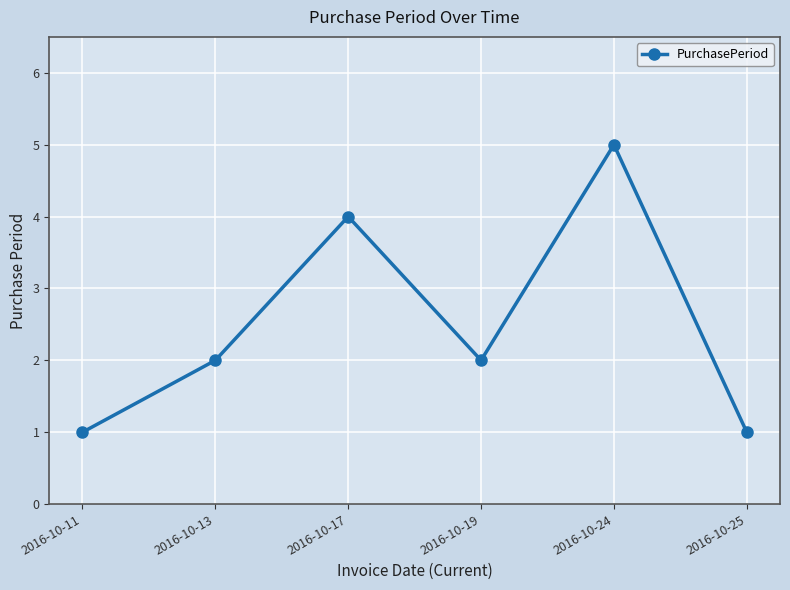

Which has a higher value, 2016-10-17 or 2016-10-11?

2016-10-17